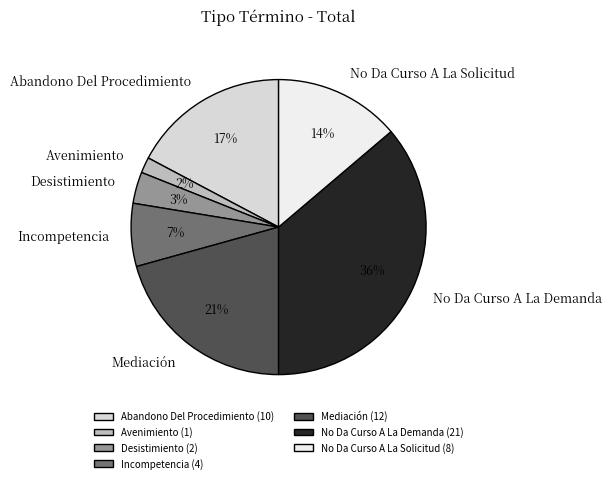

Which has a higher value, Abandono Del Procedimiento or No Da Curso A La Solicitud?

Abandono Del Procedimiento